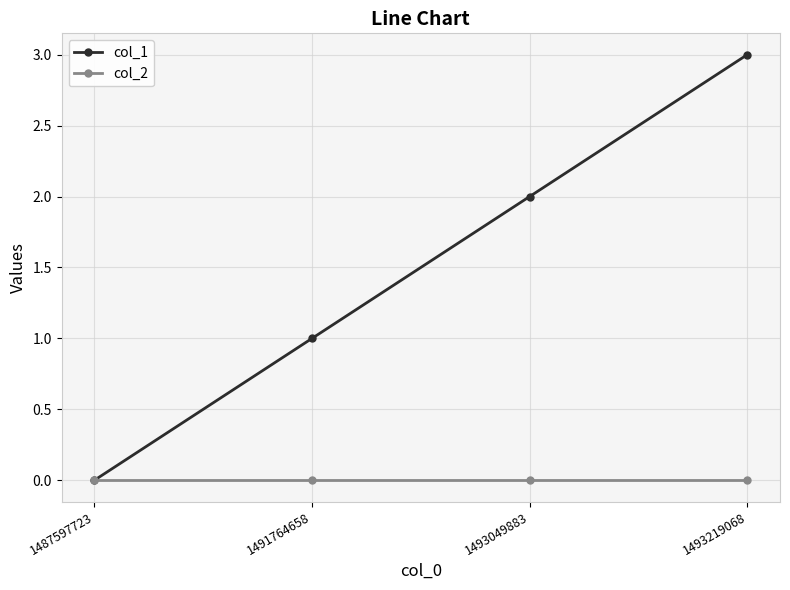

Reading right to left, what are all the values shown in this chart?

col_1: 3	2	1	0
col_2: 0	0	0	0